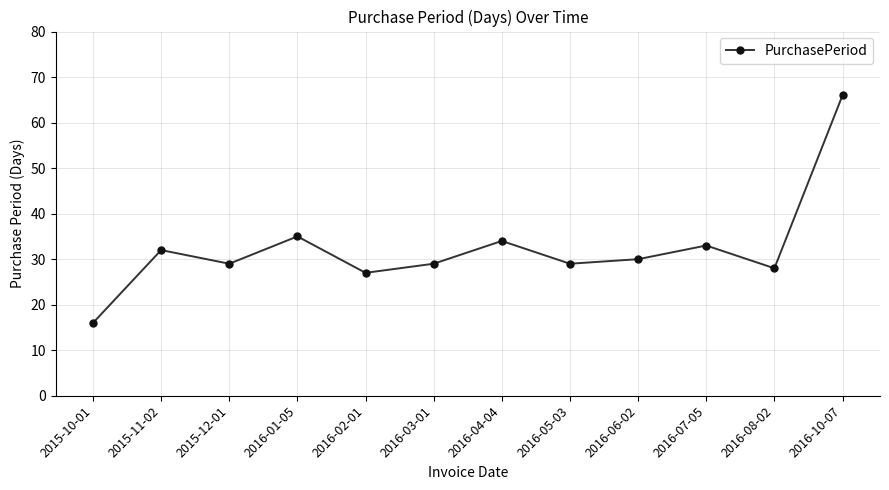

What position from the left is 2016-07-05?

10